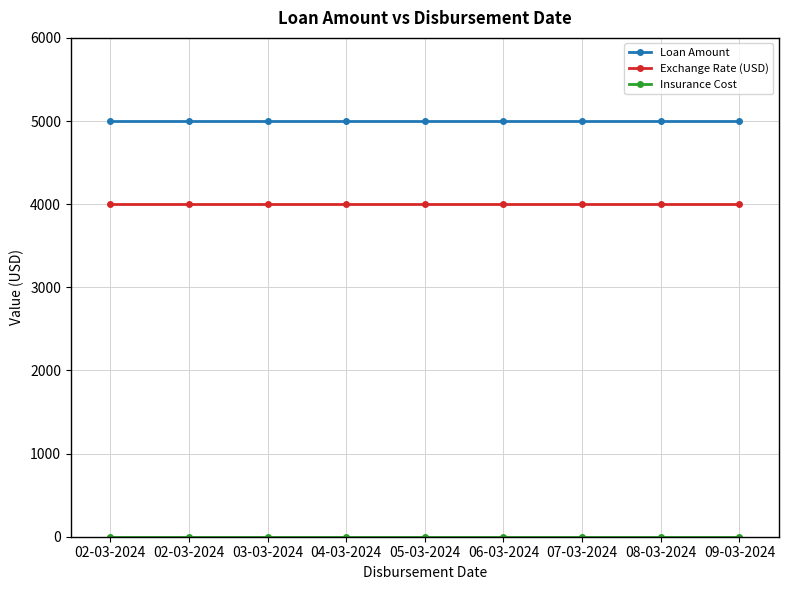

How many lines are shown in the chart?

3